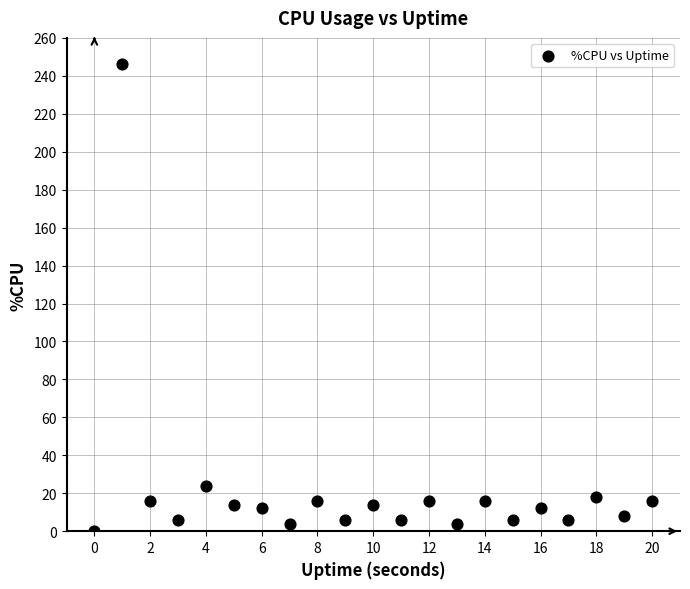

What is the range of Y values (max minus min)?

246